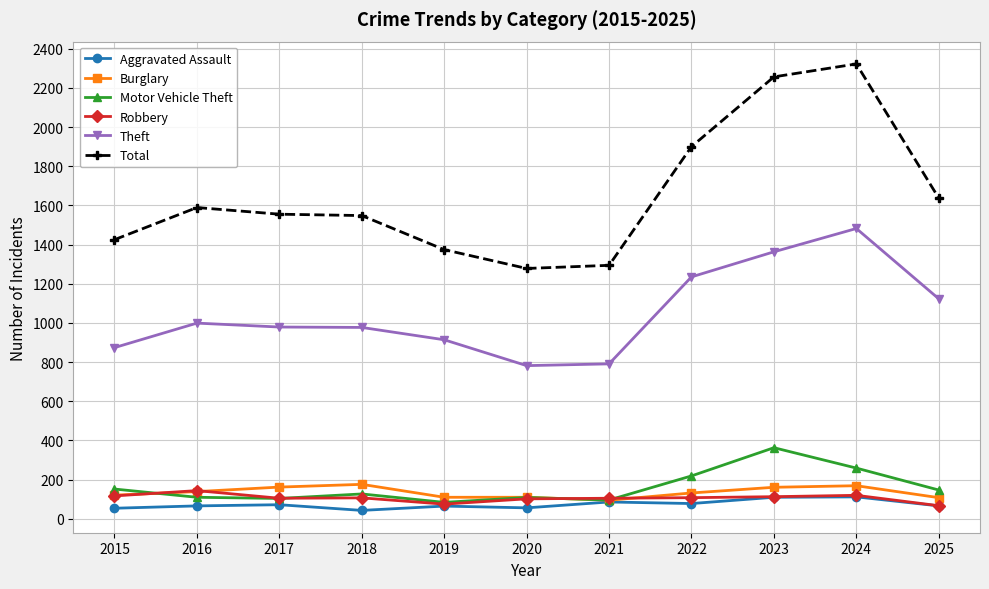

What is the smallest value displayed?

43